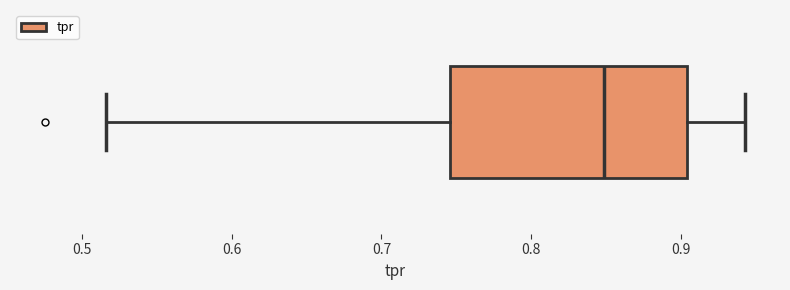

Transcribe this box plot: give where the median line is, the range the box spans, and where the two whiskers end, as read against the x-axis. The values are not printed on the chart, so give them approximately, as read against the axis.

median 0.85, box 0.75 to 0.90, whiskers 0.52 to 0.94